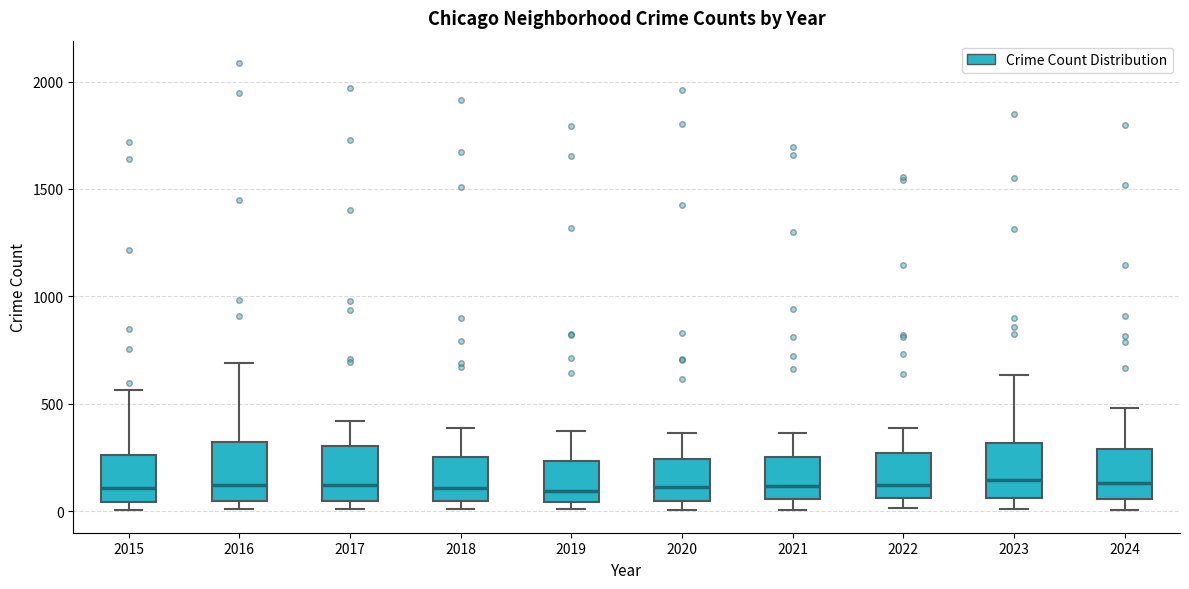

Reading left to right, transcribe this box plot: for each box, give where its median line is, the range the box spans, and where its two whiskers end, as read against the y-axis. The values are not printed on the chart, so give them approximately, as read against the axis.

2015: median 100, box 50 to 250, whiskers 0 to 550
2016: median 150, box 50 to 300, whiskers 0 to 700
2017: median 100, box 50 to 300, whiskers 0 to 400
2018: median 100, box 50 to 250, whiskers 0 to 400
2019: median 100, box 50 to 250, whiskers 0 to 400
2020: median 100, box 50 to 250, whiskers 0 to 350
2021: median 100, box 50 to 250, whiskers 0 to 350
2022: median 150, box 50 to 250, whiskers 0 to 400
2023: median 150, box 50 to 300, whiskers 0 to 650
2024: median 150, box 50 to 300, whiskers 0 to 500